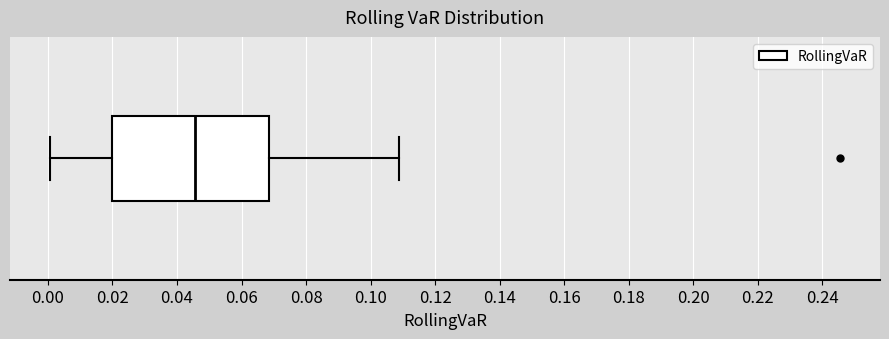

Read this box plot against the x-axis: the position of the median line, the range covered by the box, and the ends of both whiskers. The values are not printed on the chart, so give them approximately, as read against the axis.

median 0.046, box 0.020 to 0.068, whiskers 0.000 to 0.108